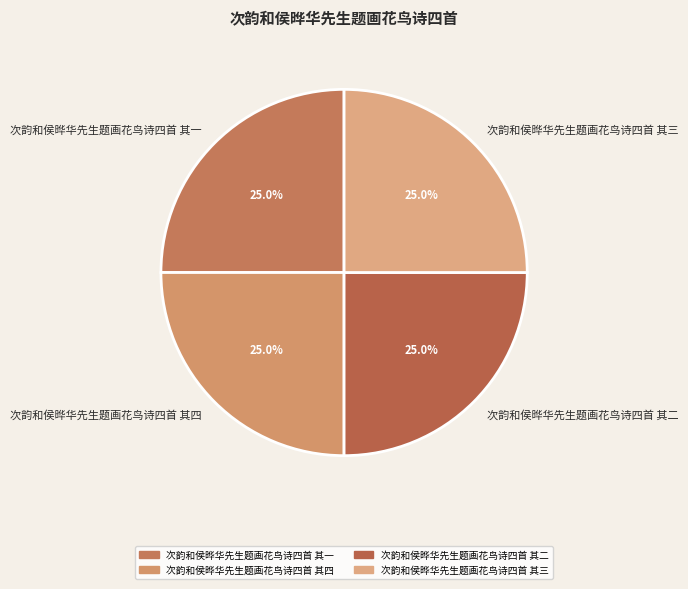

Does any single category account for the majority?

No